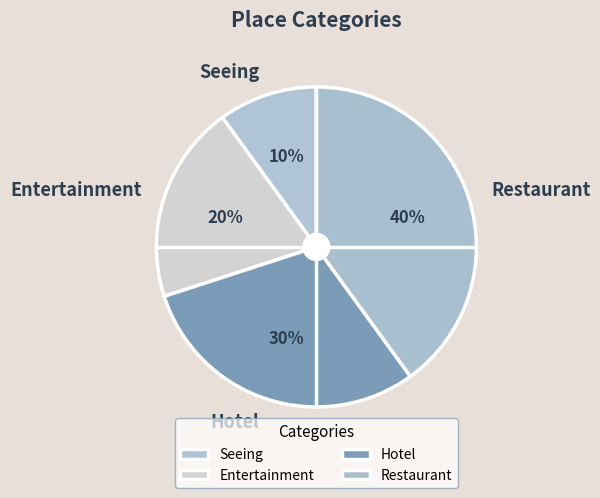

Do Seeing and Entertainment together represent more than half of the pie?

No